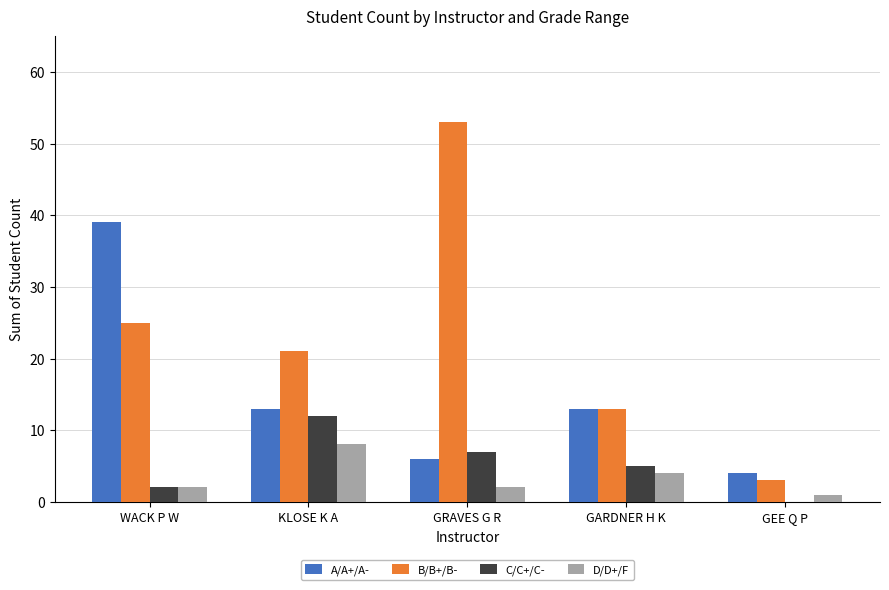

At which label does A/A+/A- first exceed 13?

WACK P W